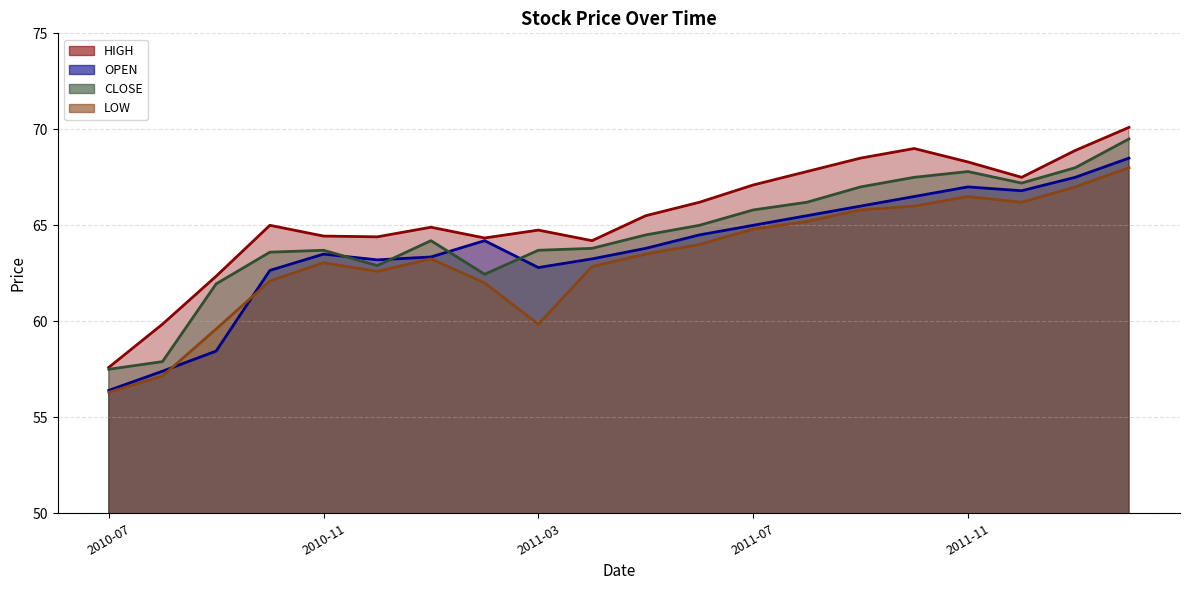

What is the difference between the second highest and second lowest values in the HIGH series?

9.1